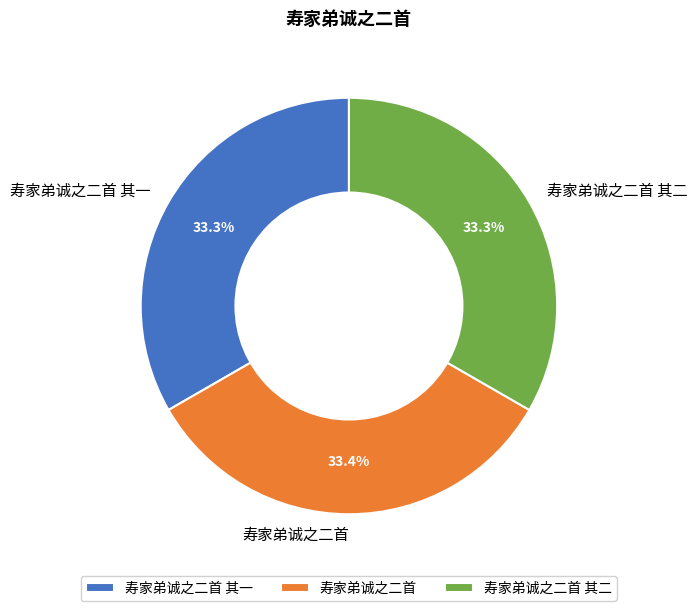

Is there any slice that represents more than half of the pie?

No